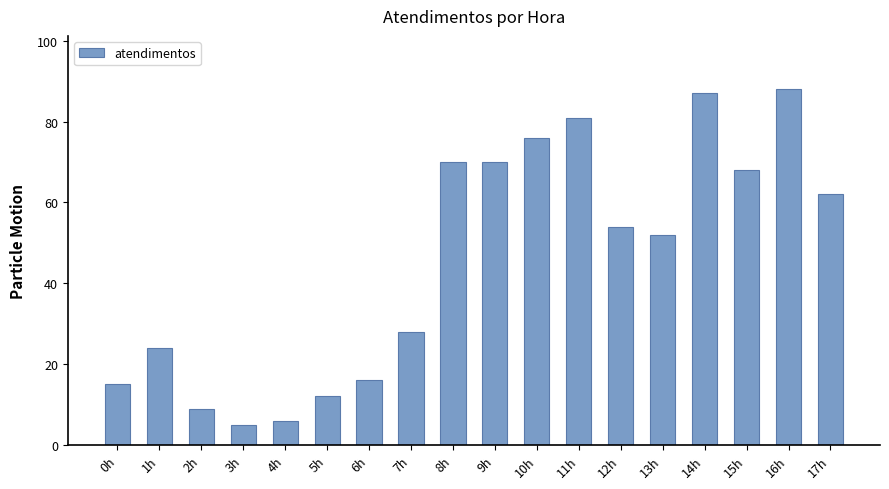

What is the sum of all values?

823